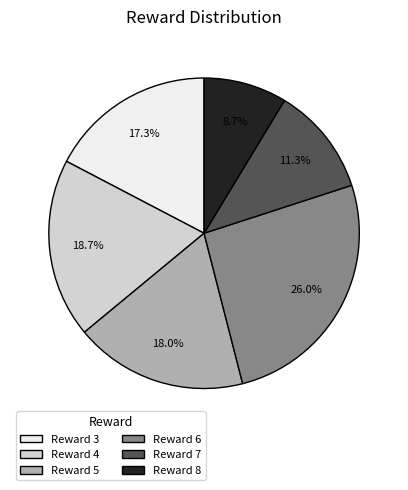

Which category has the smallest portion of the pie?

Reward 8